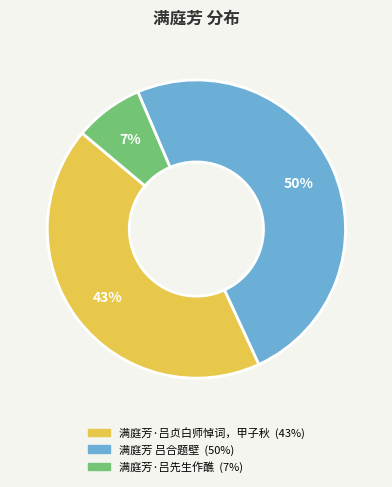

How many segments does this pie chart have?

3